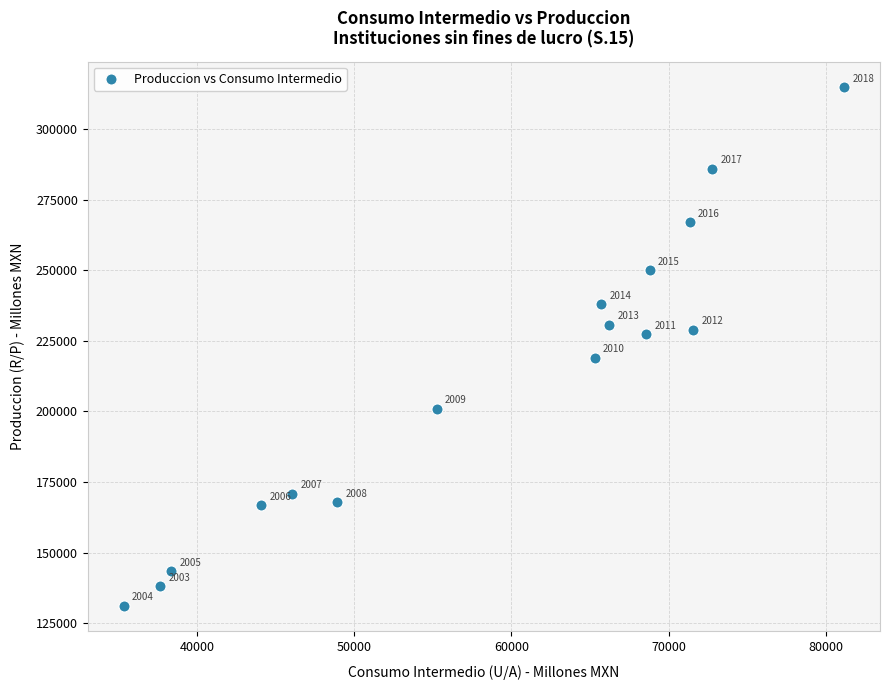

What is the range of X values (max minus min)?

45804.8